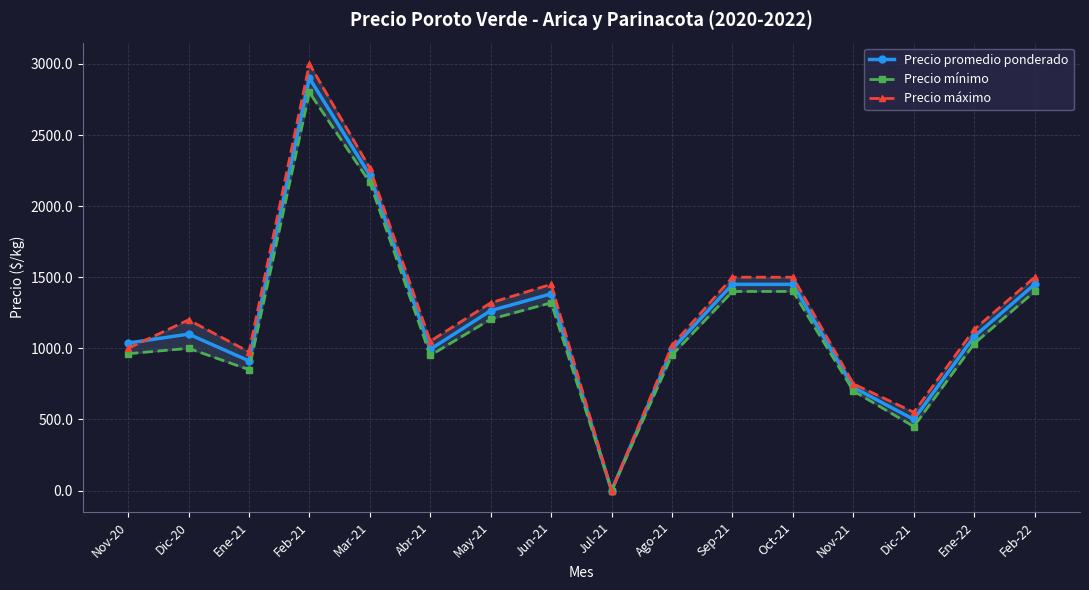

Which series has the largest range (max minus min)?

Precio máximo